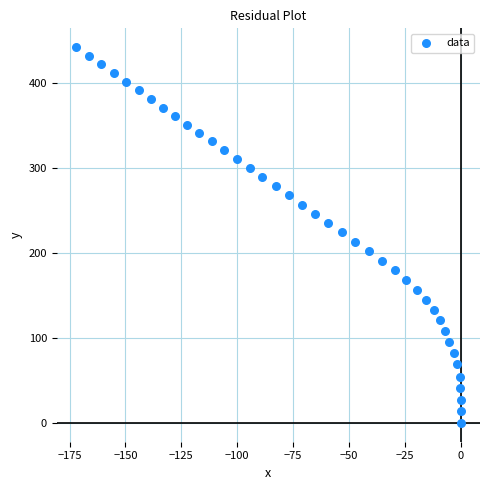

What is the range of X values (max minus min)?

172.1